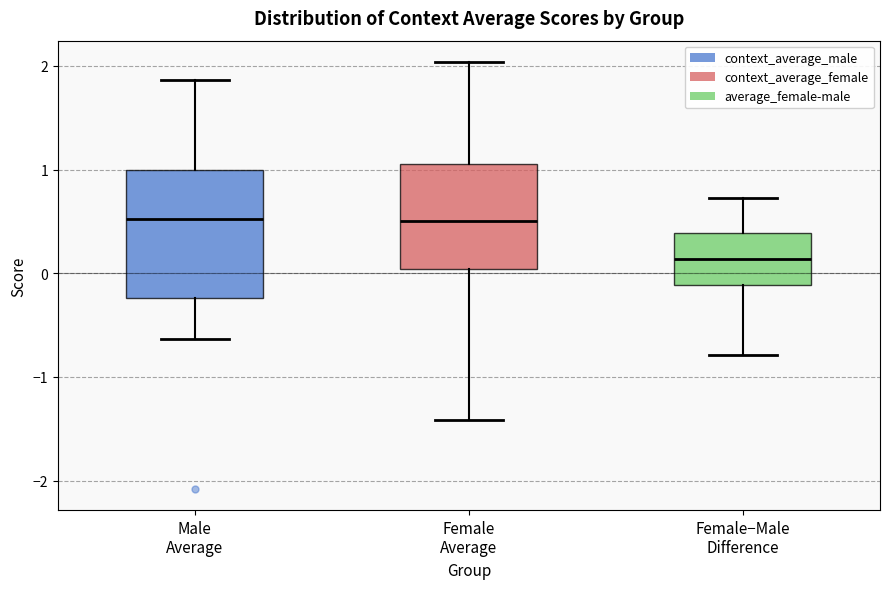

Where is the upper edge of the box for Male Average on the y-axis? The values are not printed on the chart, so give them approximately, as read against the axis.

1.0